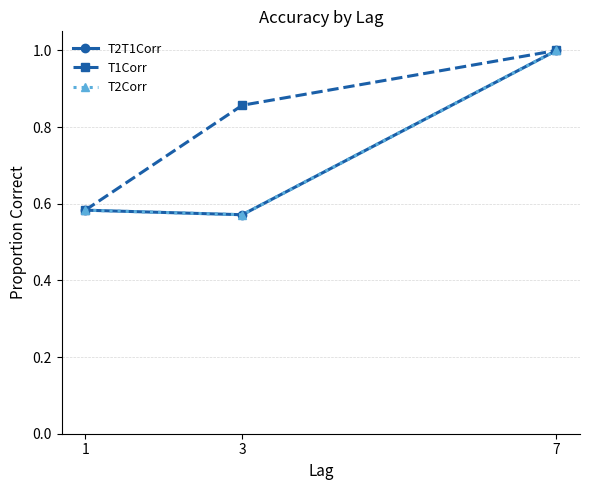

What is the value of the T1Corr point at the 2nd from the left?

0.9